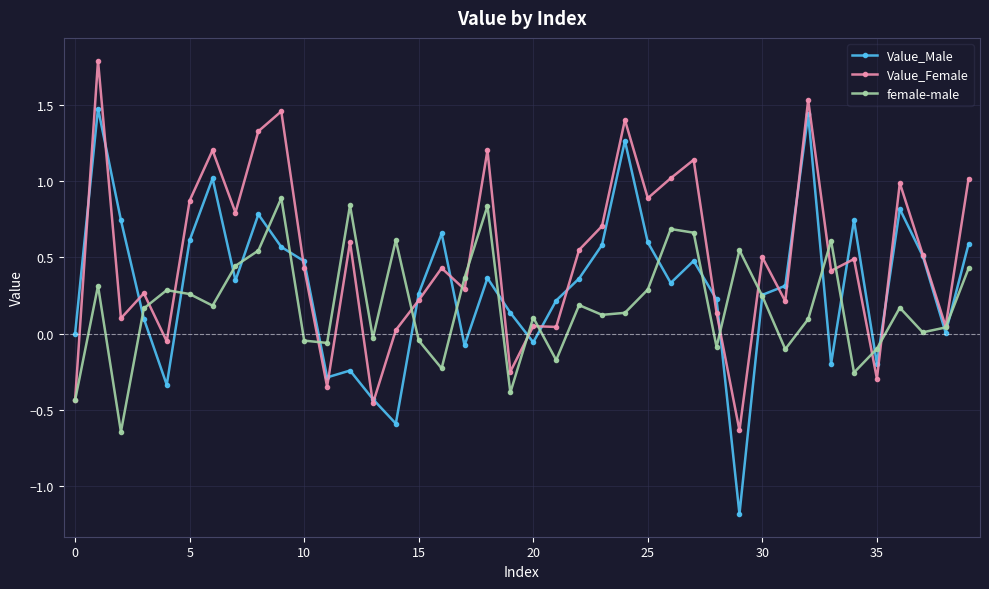

Which series has the largest range (max minus min)?

Value_Male